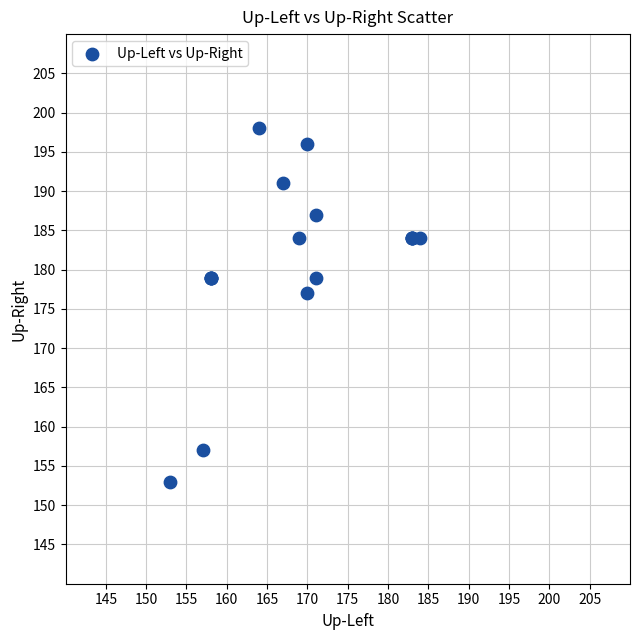

What Y value in the scatter plot is closest to 175?

177